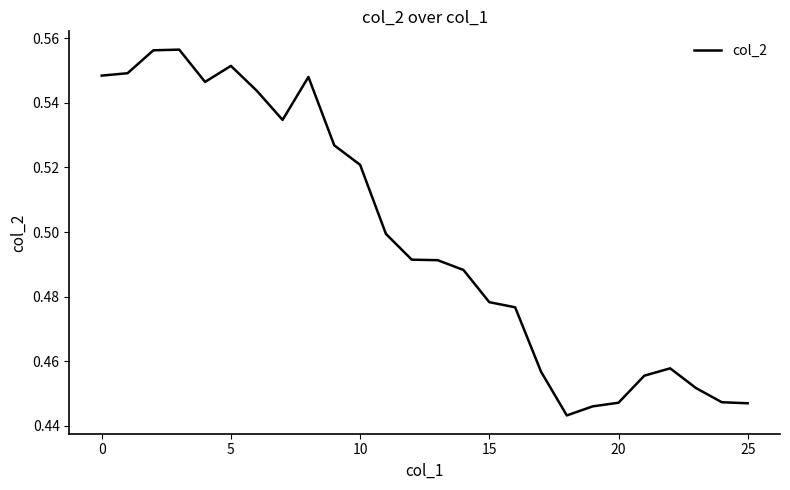

How many lines are shown in the chart?

1